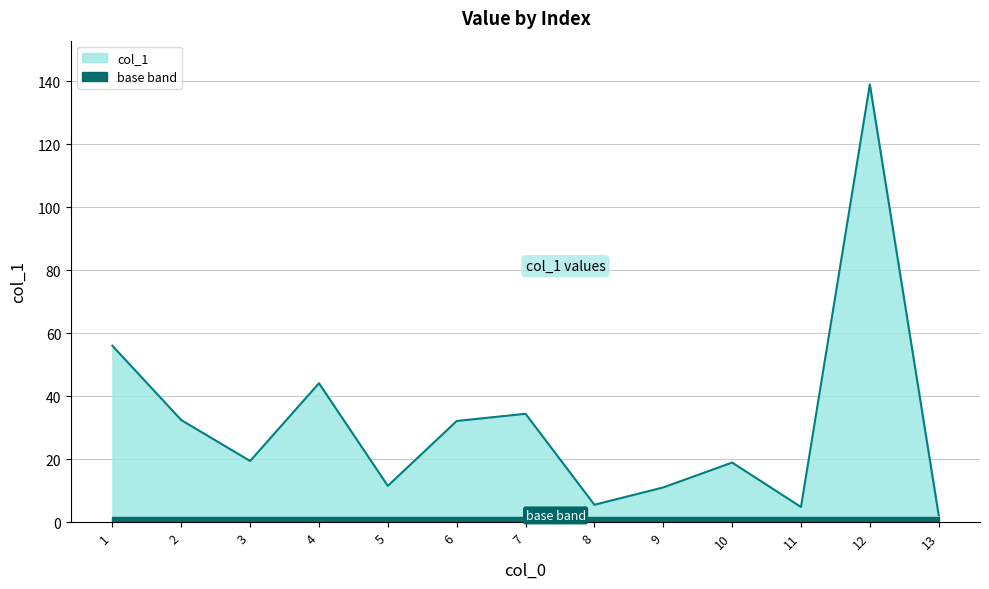

List the labels in order of value, largest first.

12, 1, 4, 7, 2, 6, 3, 10, 5, 9, 8, 11, 13